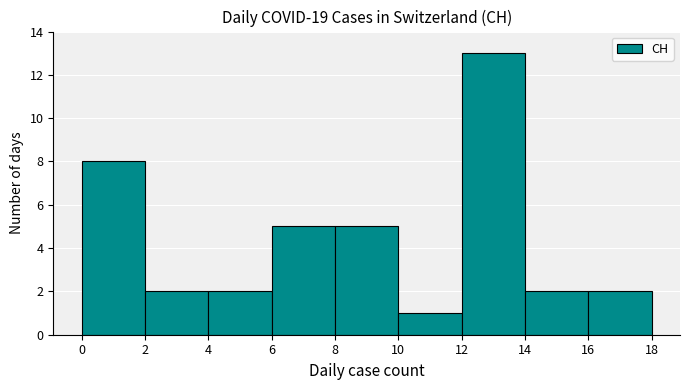

Over which range of the x-axis is the bar tallest?

12 to 14